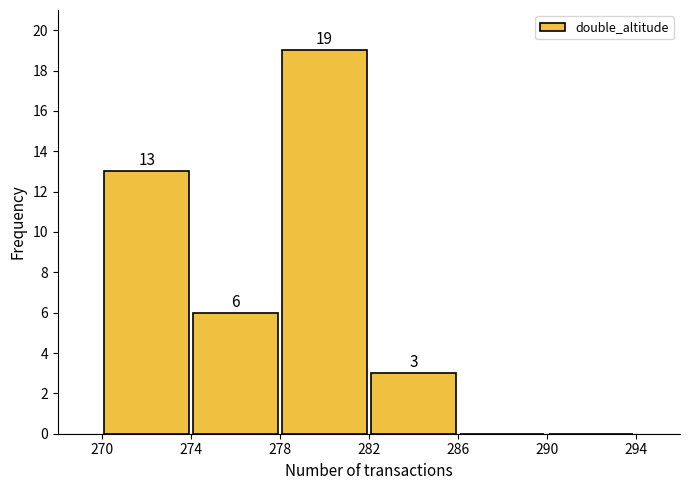

Which range on the x-axis has the tallest bar?

278 to 282